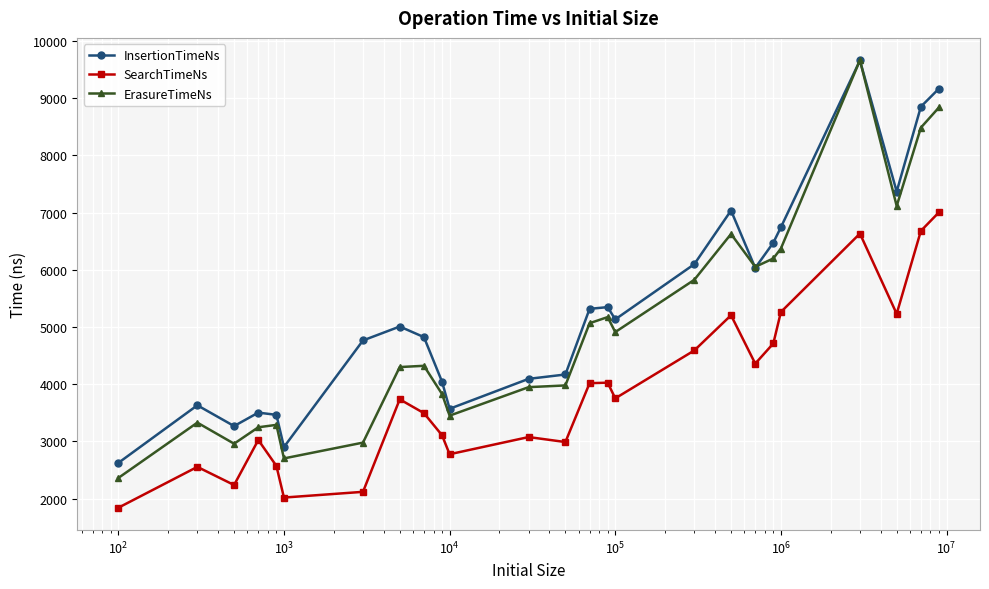

What is the value of the SearchTimeNs point at the 8th from the left?

3736